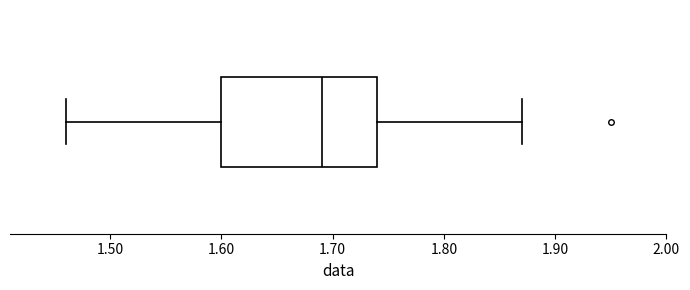

Where does the left whisker of the box end on the x-axis? The values are not printed on the chart, so give them approximately, as read against the axis.

1.46